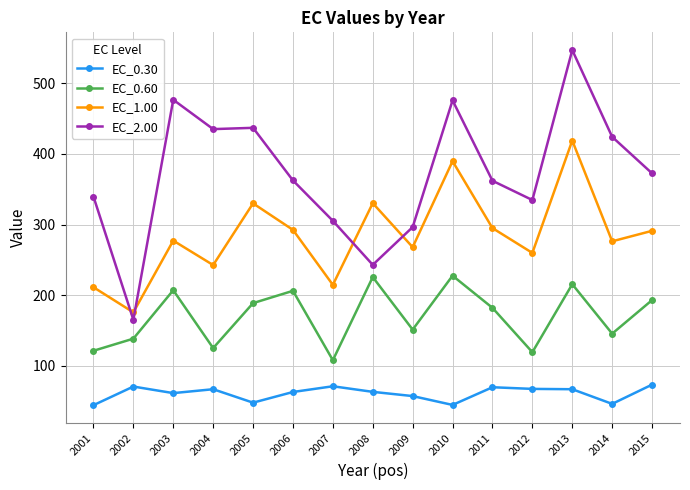

What is the value of the EC_0.30 point at the 5th from the left?

48.1